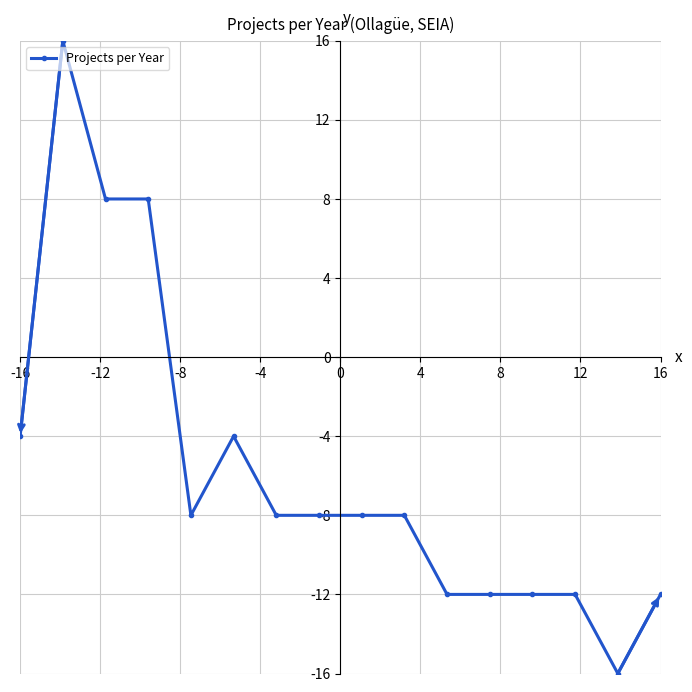

What is the value of the 13th point from the left?

-12